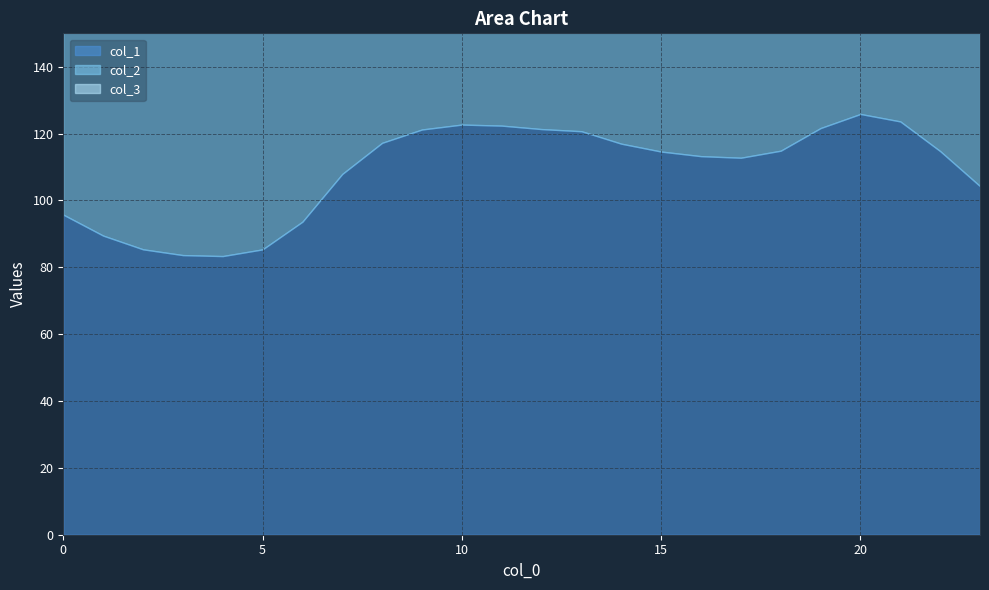

What is the highest value of the col_1 series?

125.9